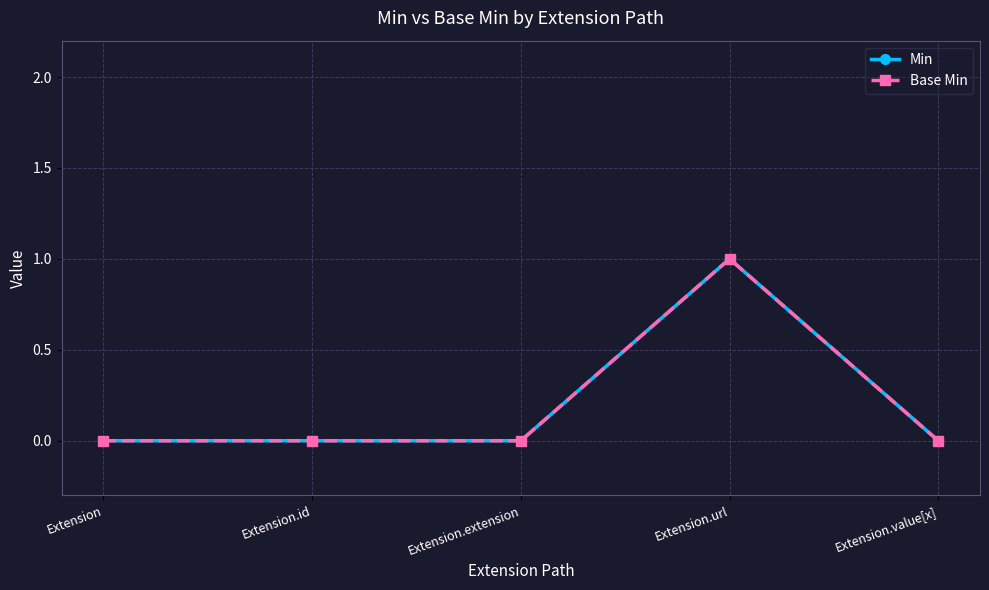

Reading right to left, list all the values displayed in this chart.

Min: 0	1	0	0	0
Base Min: 0	1	0	0	0